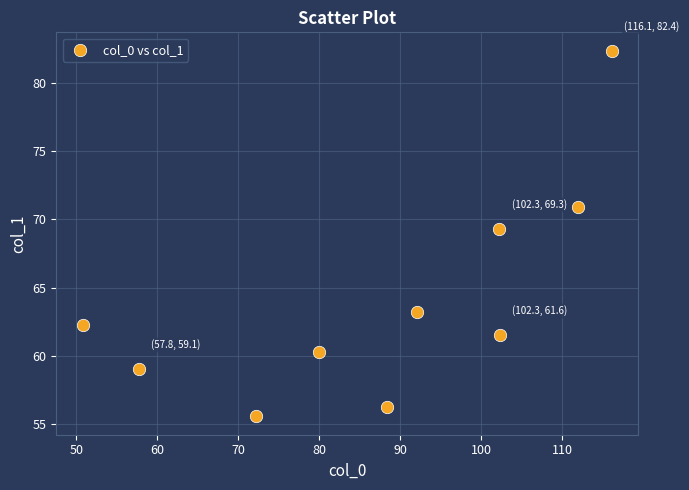

What Y value in the scatter plot is closest to 68?

69.3